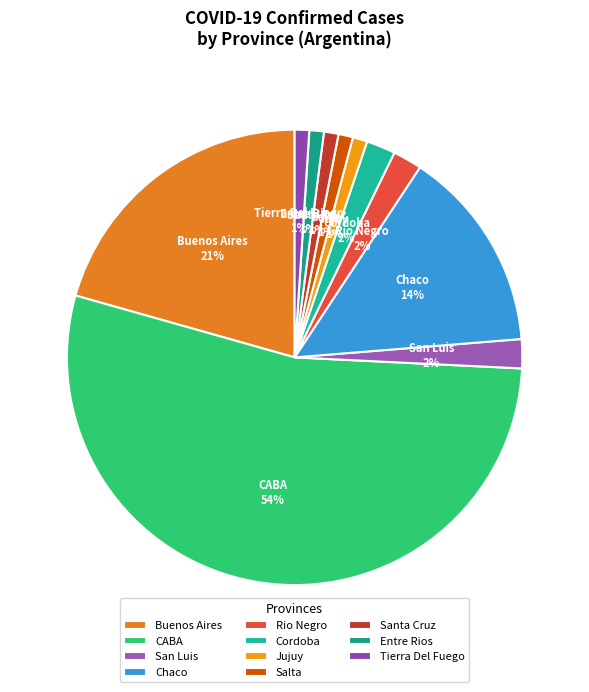

Does any single category account for the majority?

Yes